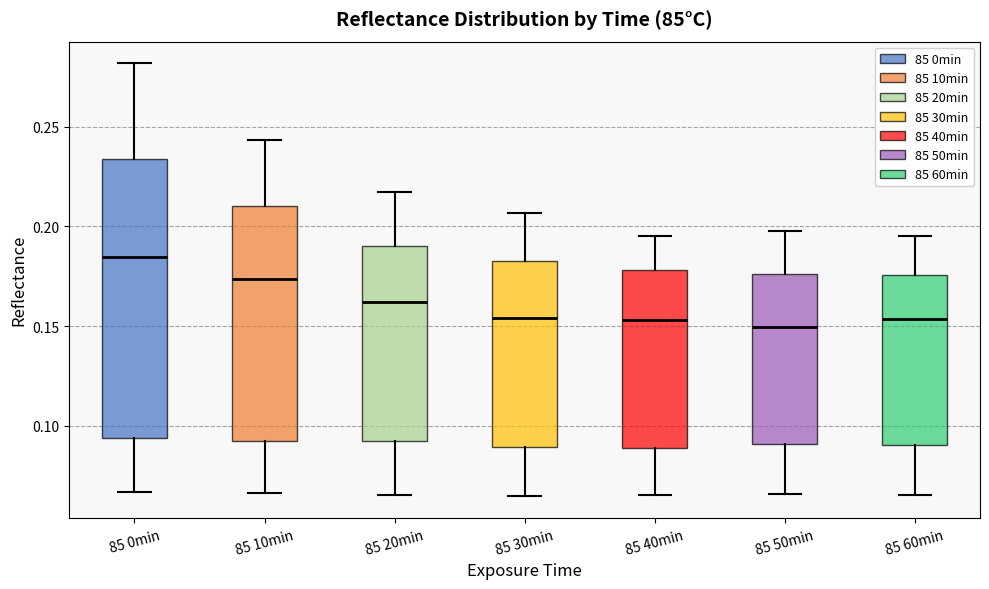

Which box is the tallest, from its lower edge to its upper edge?

85 0min